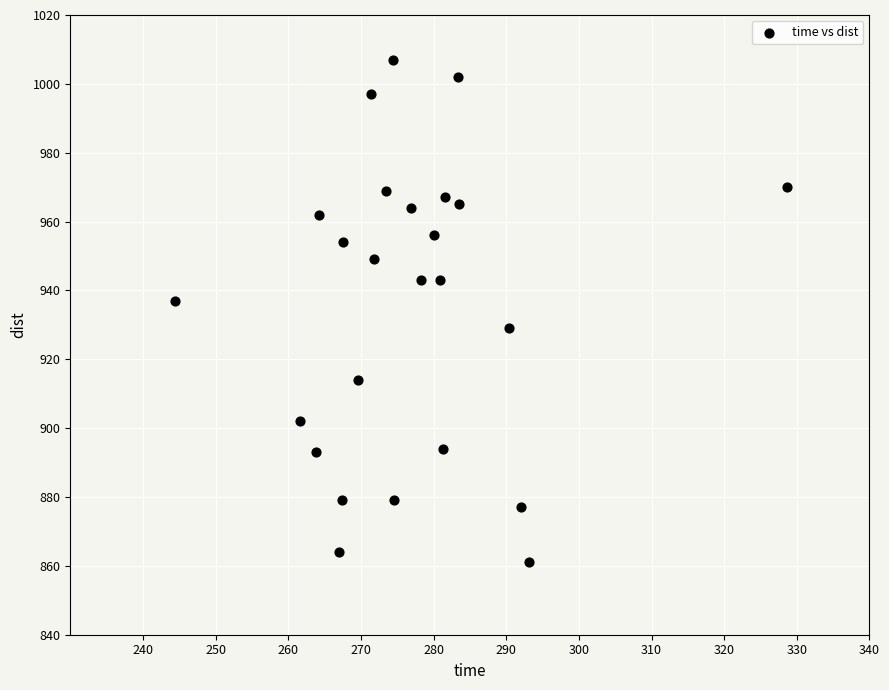

What Y value in the scatter plot is closest to 934?

937